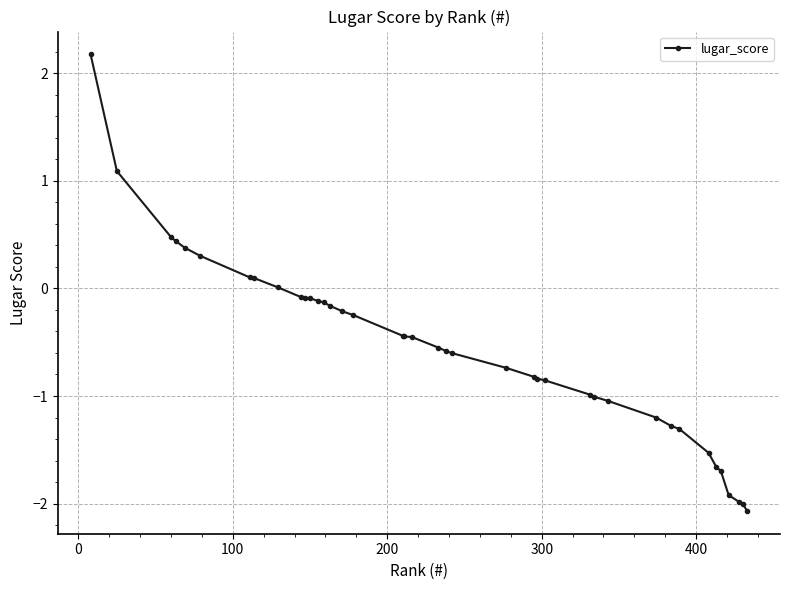

What is the difference between the second highest and minimum values?

3.2